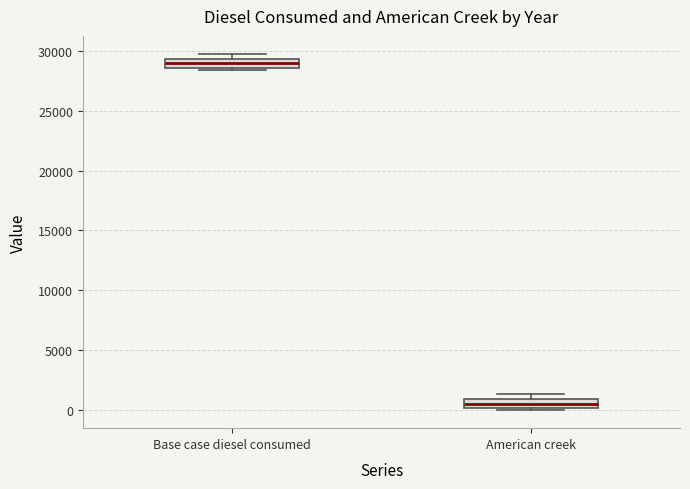

Which box has the lowest median line?

American creek